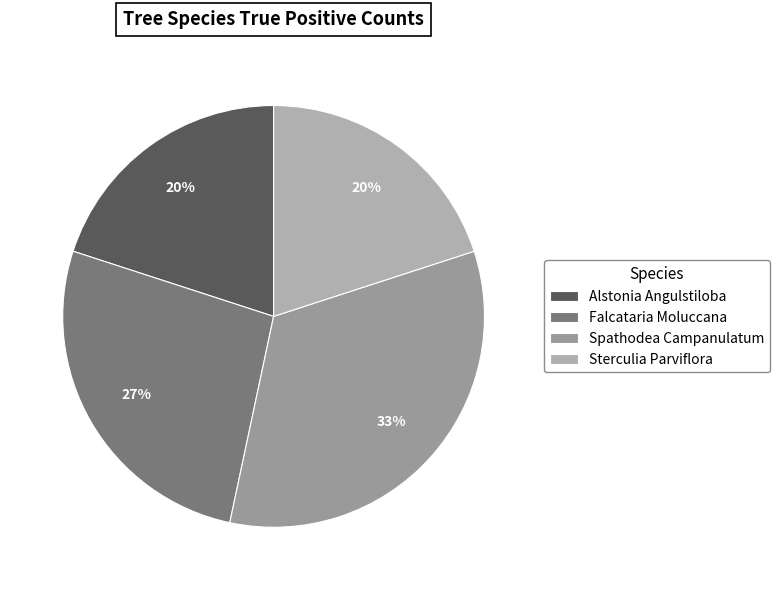

Count the number of slices in the pie.

4